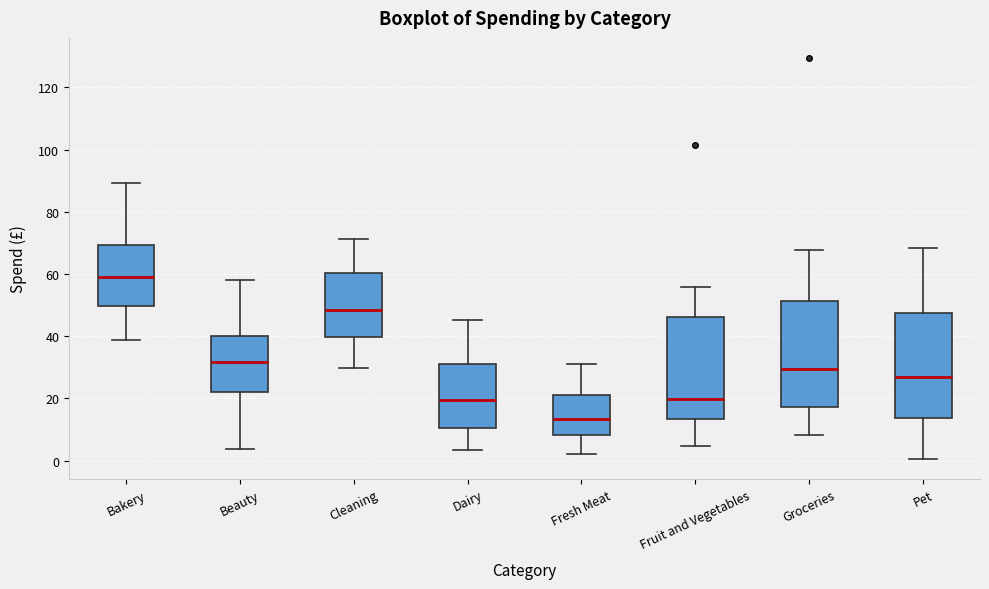

Where is the upper edge of the box for Bakery on the y-axis? The values are not printed on the chart, so give them approximately, as read against the axis.

70